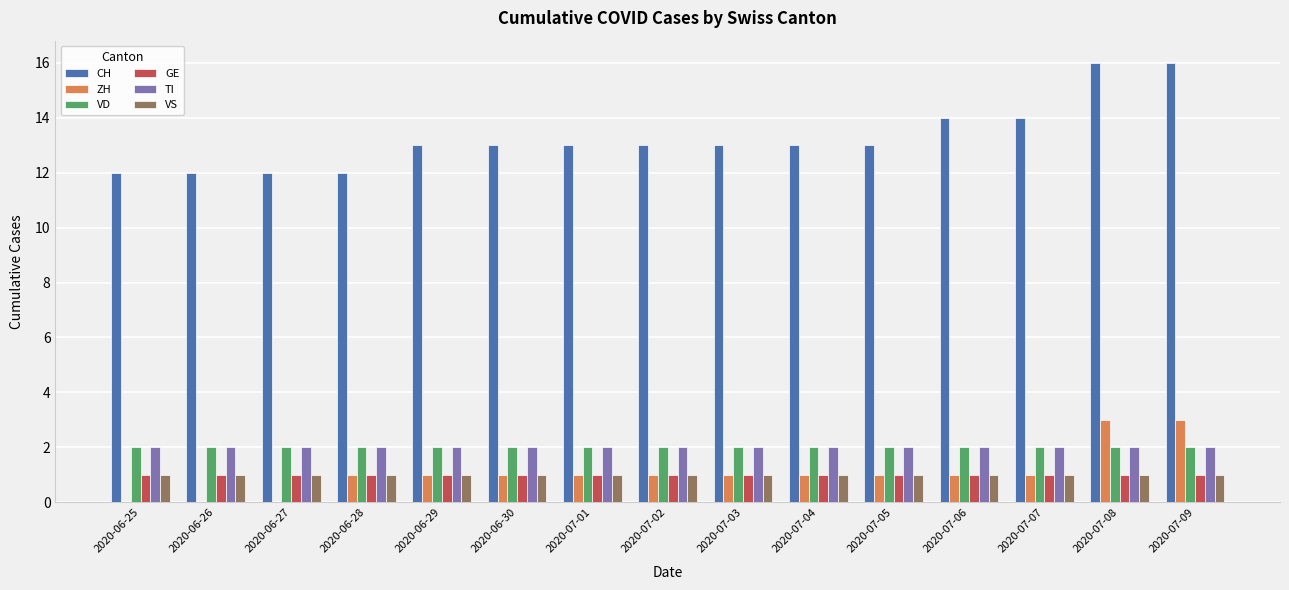

Which series has the largest range (max minus min)?

CH